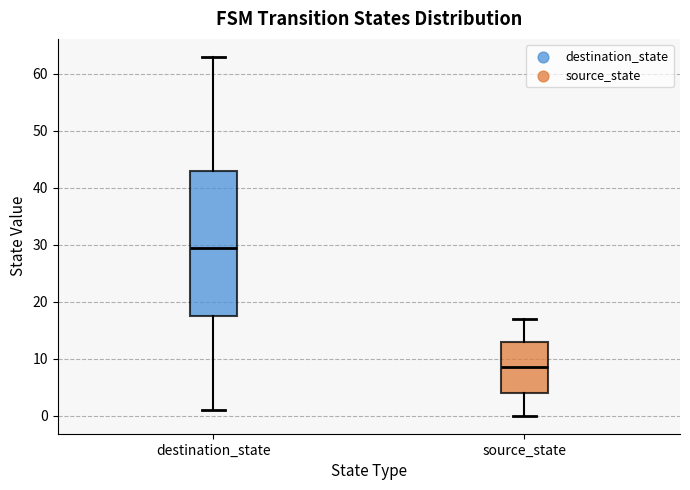

Reading left to right, transcribe this box plot: for each box, give where its median line is, the range the box spans, and where its two whiskers end, as read against the y-axis. The values are not printed on the chart, so give them approximately, as read against the axis.

destination_state: median 30, box 18 to 43, whiskers 1 to 63
source_state: median 9, box 4 to 13, whiskers 0 to 17